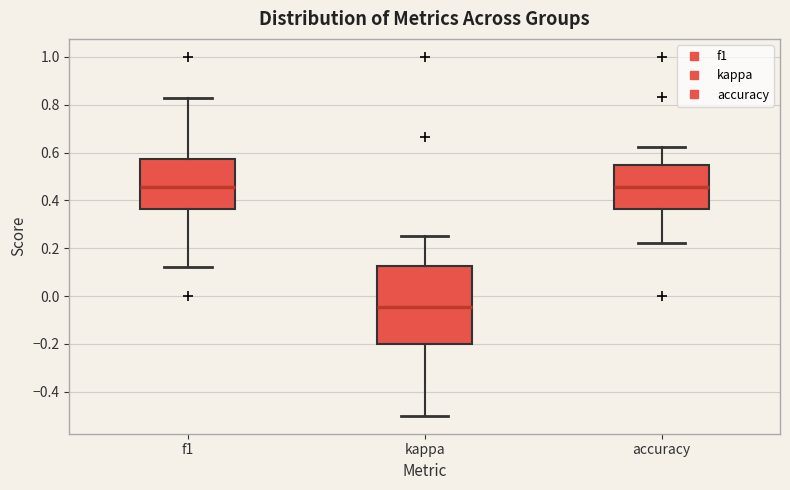

Which box has the lowest median line?

kappa